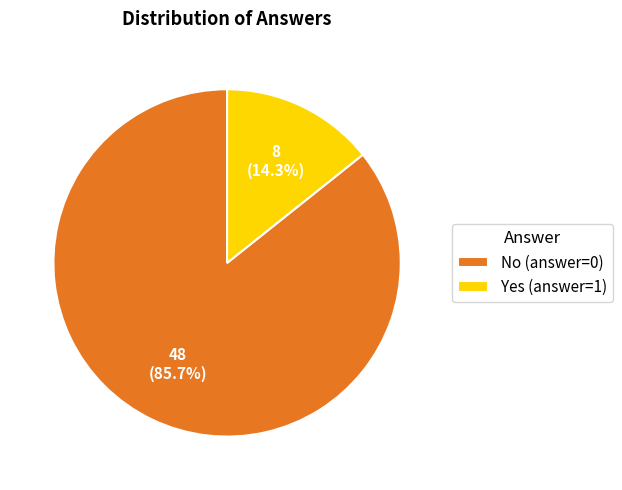

Between Yes (answer=1) and No (answer=0), which is larger?

No (answer=0)